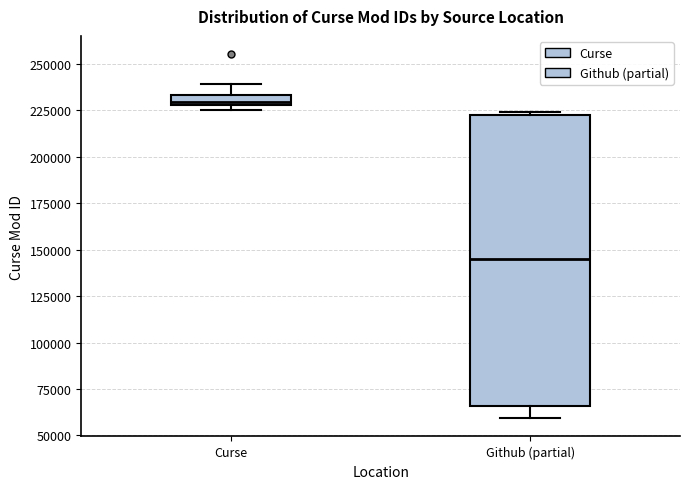

Comparing the boxes themselves (not the whiskers), which one is the tallest?

Github (partial)